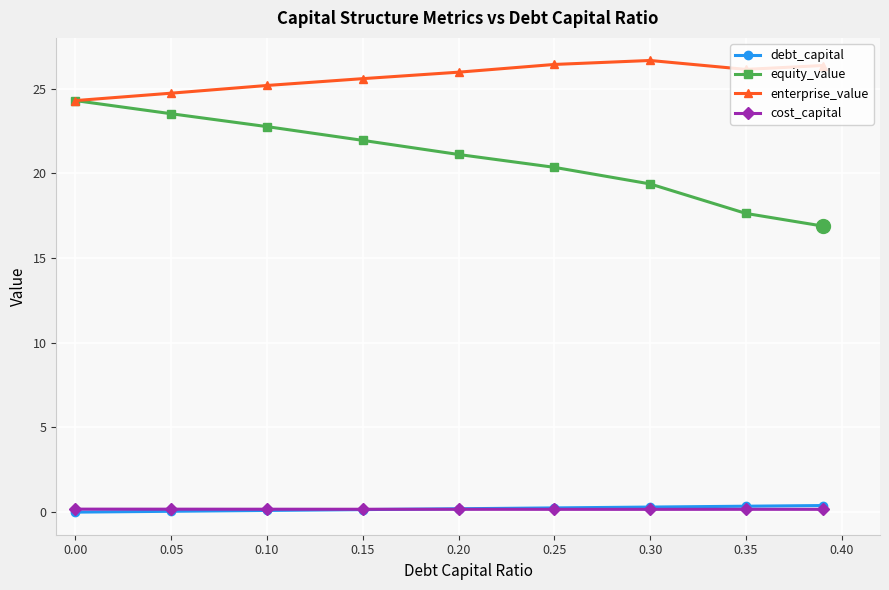

In cost_capital, how many points are higher than both neighbors (excluding endpoints)?

1